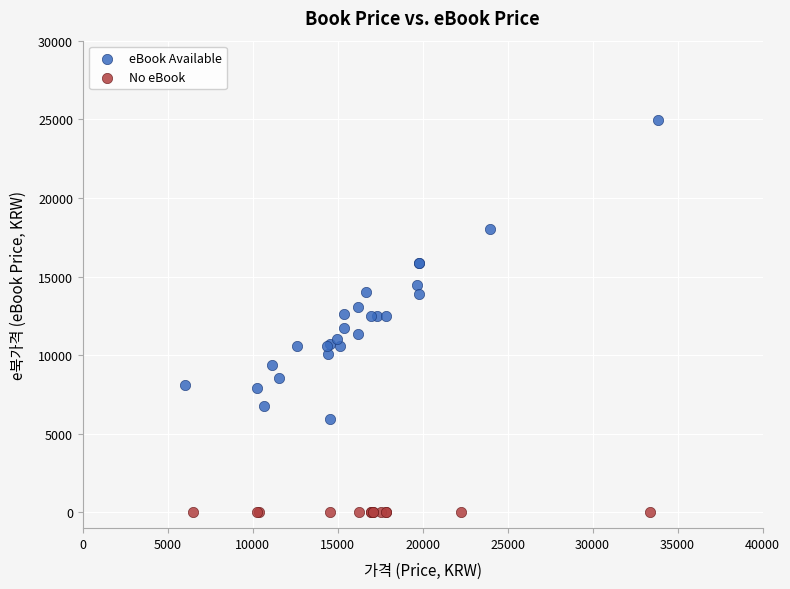

Which series reaches the minimum Y coordinate?

No eBook